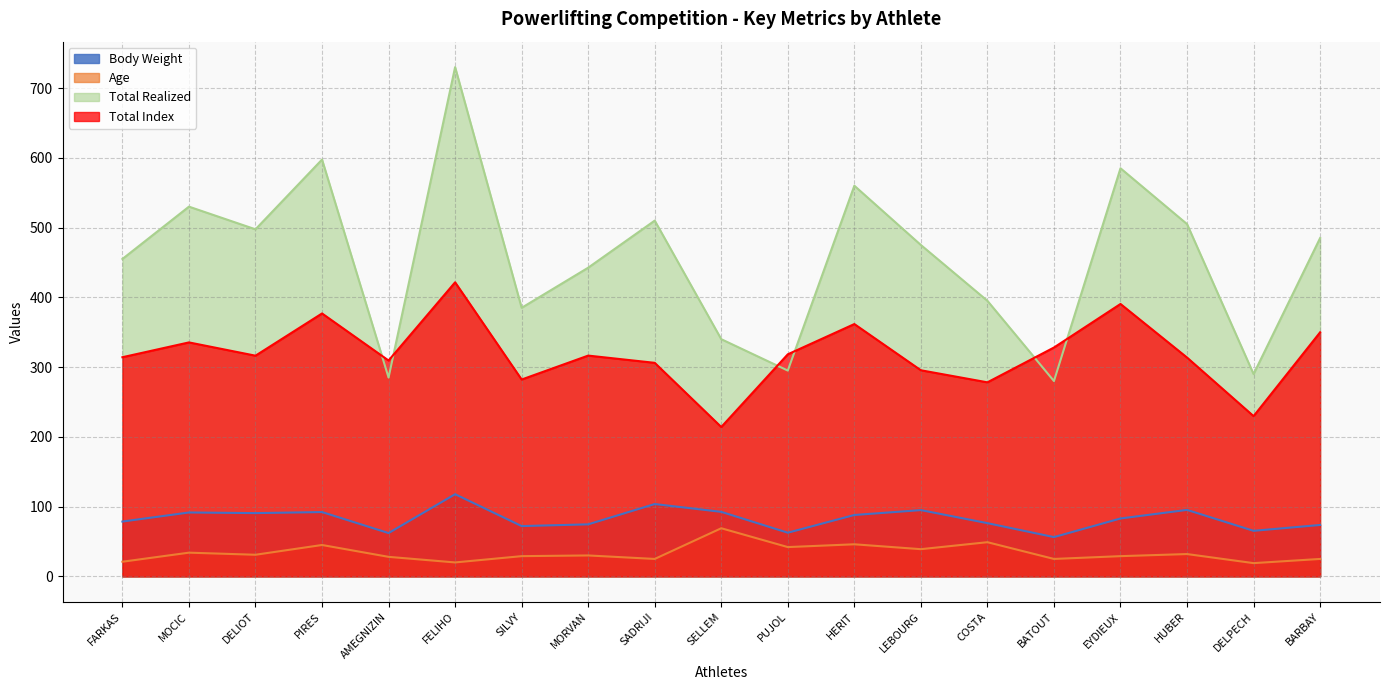

Reading left to right, extract all data points from this chart.

Body Weight: 78.6	91.6	90.7	92.2	62.1	117.8	72.1	74.6	103.7	92.5	62.6	88.0	95.0	76.3	56.3	83.0	95.3	65.3	73.7
Age: 21.0	34.0	31.0	45.0	28.0	20.0	29.0	30.0	25.0	69.0	42.0	46.0	39.0	49.0	25.0	29.0	32.0	19.0	25.0
Total Realized: 455.0	530.0	497.5	597.5	285.0	730.0	385.0	442.5	510.0	340.0	295.0	560.0	475.0	395.0	280.0	585.0	505.0	290.0	485.0
Total Index: 314.2	335.4	316.4	376.9	309.4	421.6	282.2	316.5	306.1	214.1	318.4	361.7	295.5	278.2	328.1	390.5	313.7	229.7	349.9